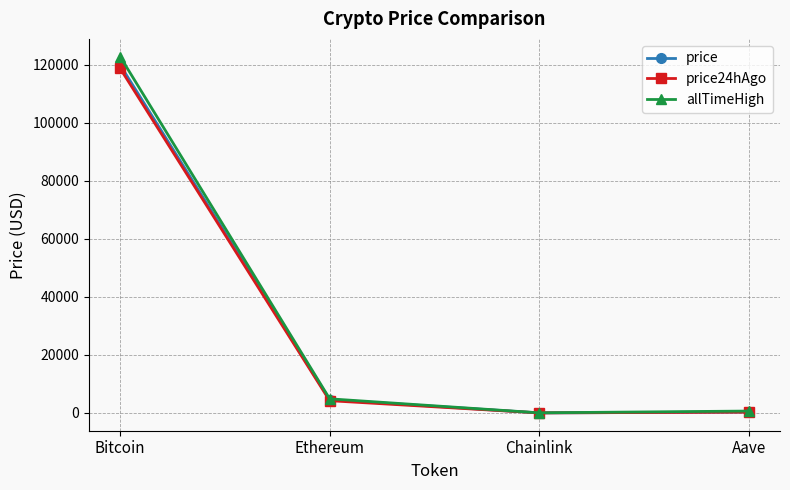

The price24hAgo series shows 4234.4 at Ethereum. True or false?

True